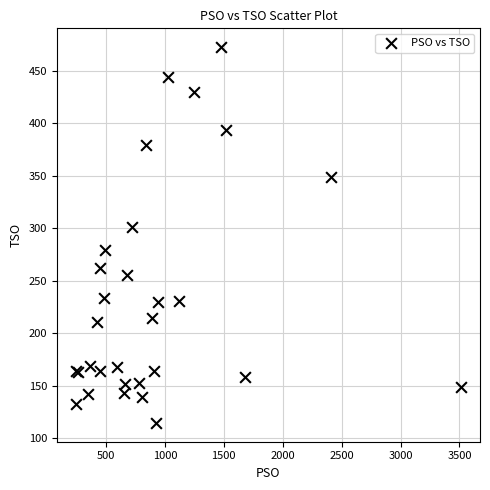

What Y value in the scatter plot is closest to 293?

301.0